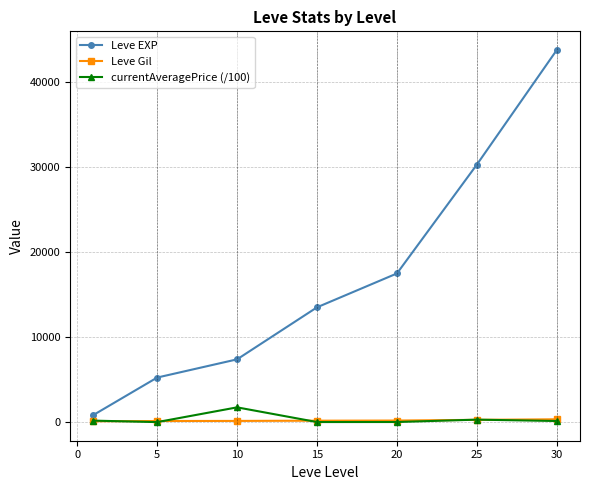

True or false: Leve EXP and currentAveragePrice (/100) intersect in this chart.

False